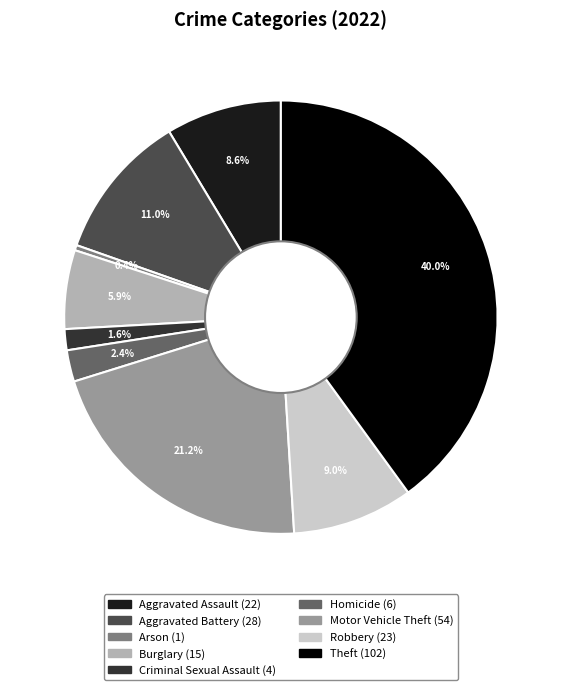

To the nearest percent, what is the average slice percentage?

11%